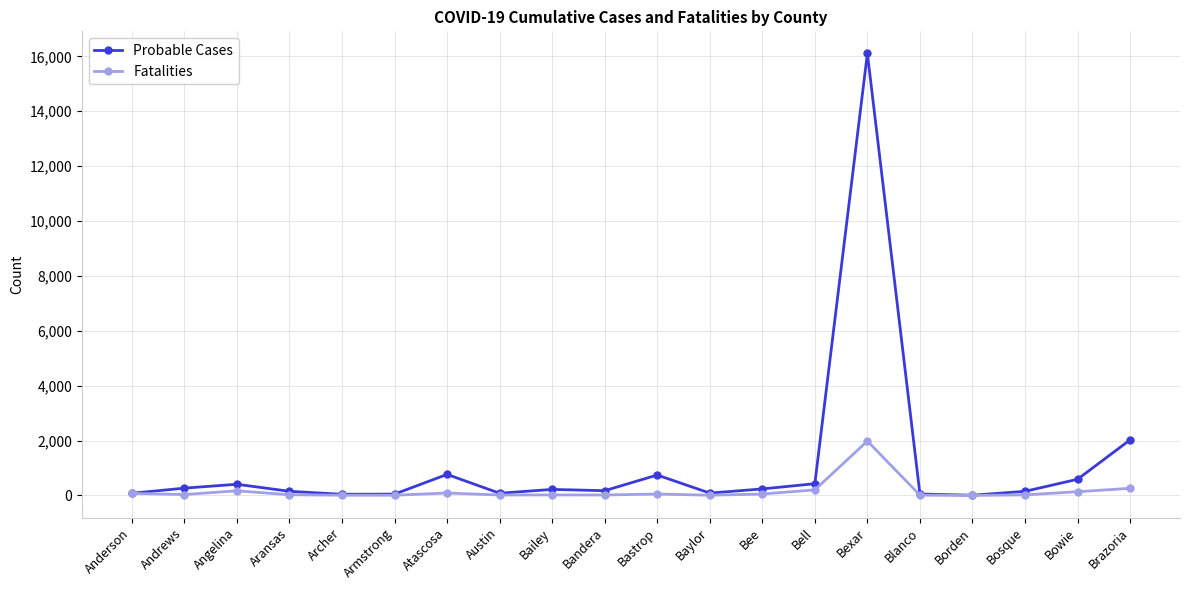

What is the average value of the Probable Cases series?

1132